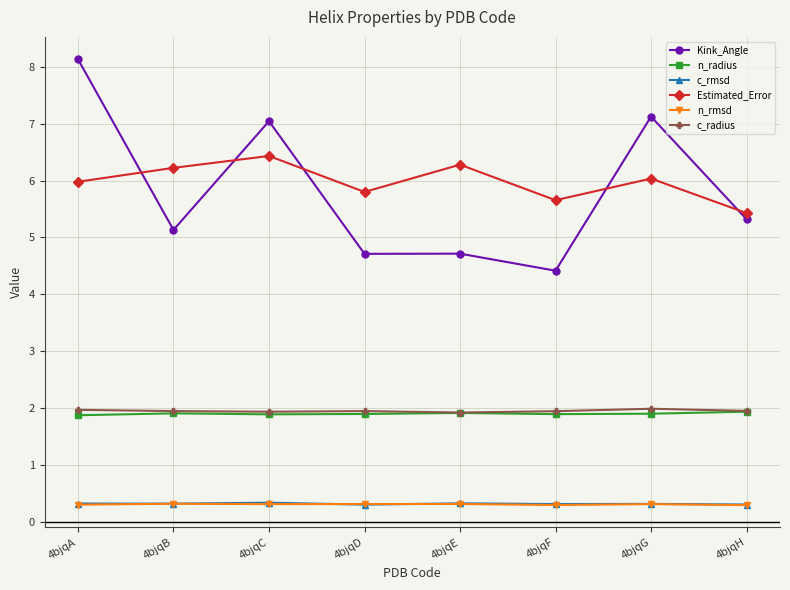

True or false: Kink_Angle and n_rmsd cross at least once.

False